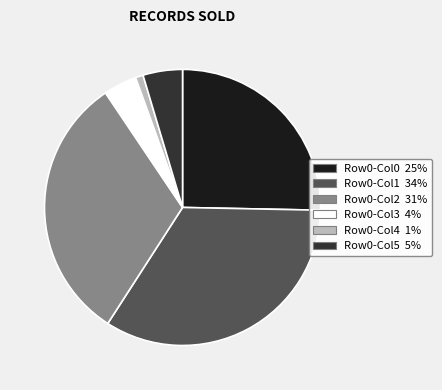

How many slices are in this pie chart?

6